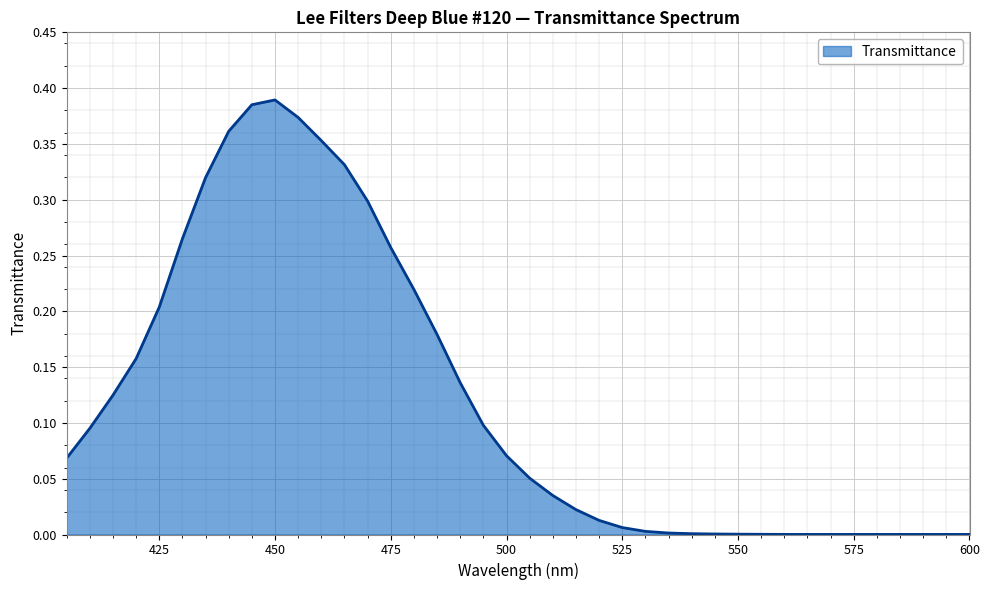

At which label is the value closest to 0?

560